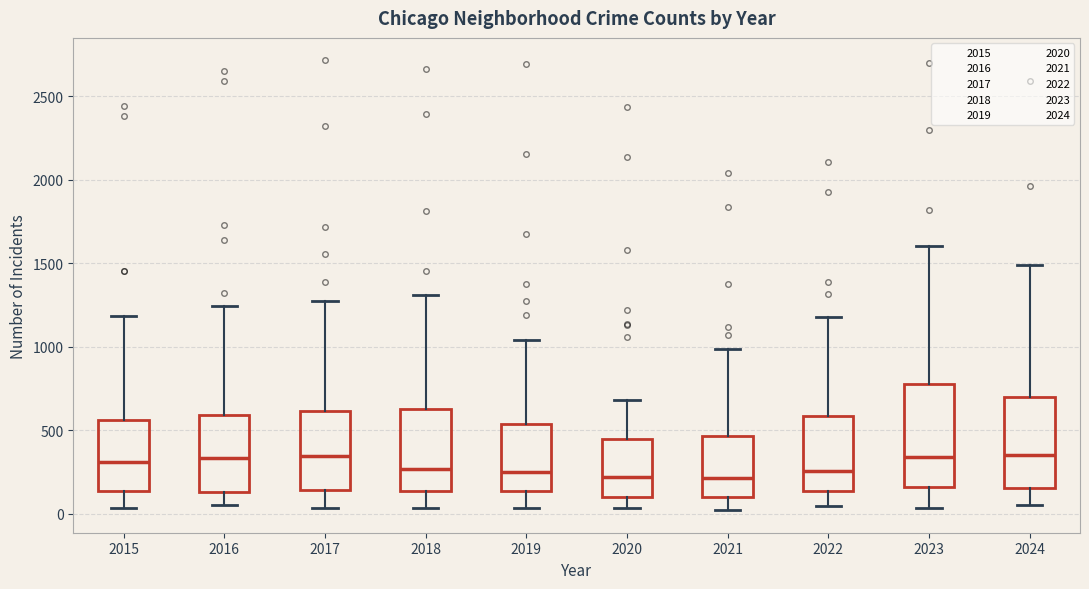

Comparing the boxes themselves (not the whiskers), which one is the tallest?

2023